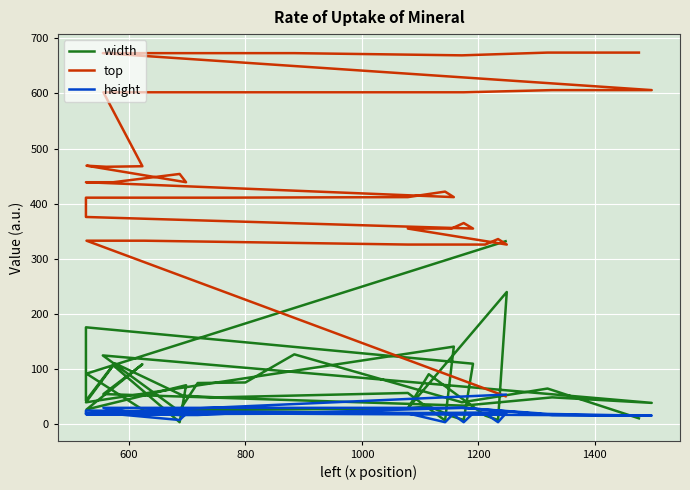

What is the label of the 36th point from the right?

1200